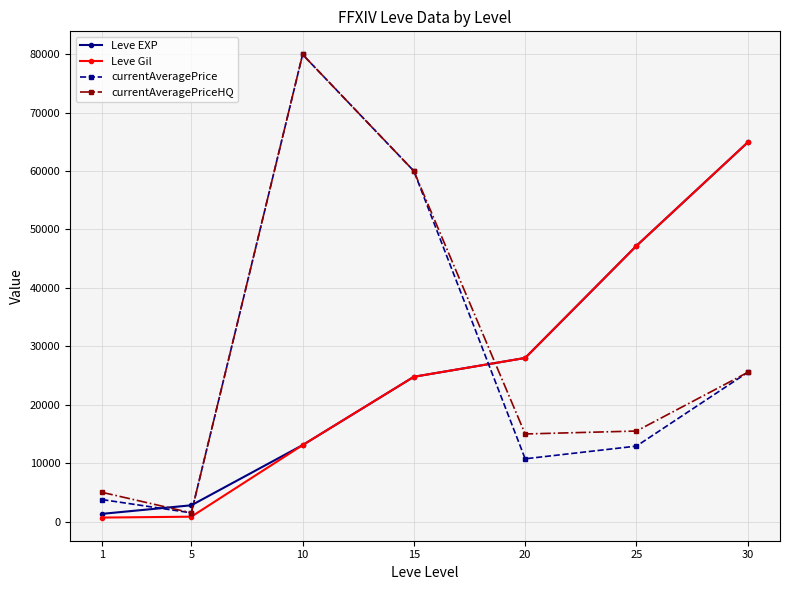

How many data points in currentAveragePriceHQ are less than 15500?

3